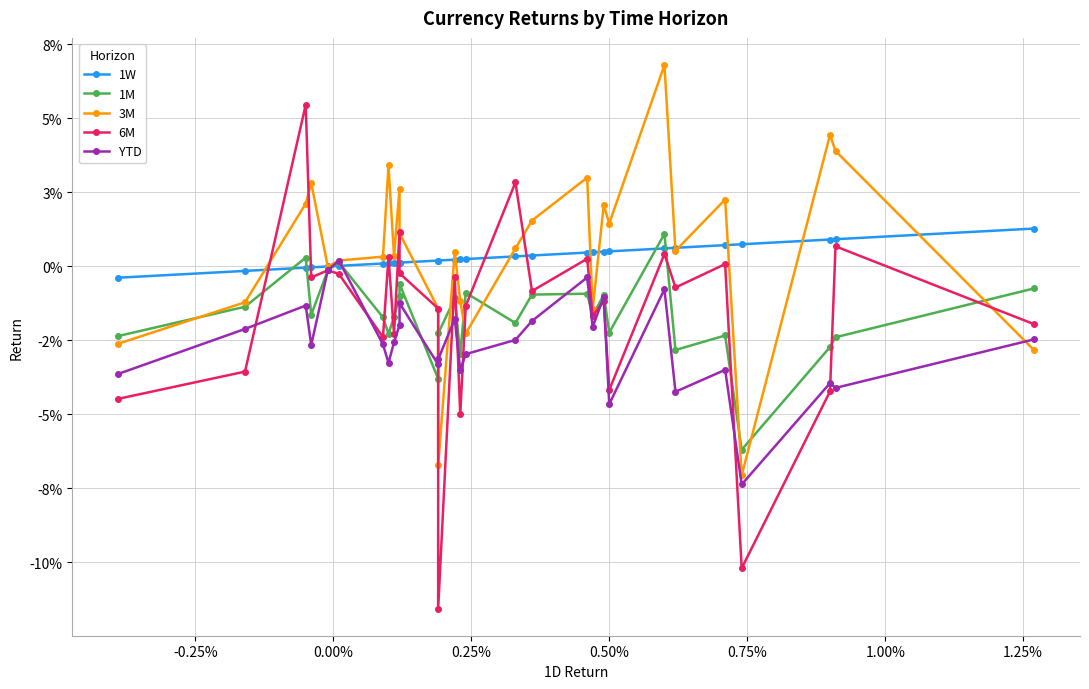

Which series has the largest total across all categories?

3M